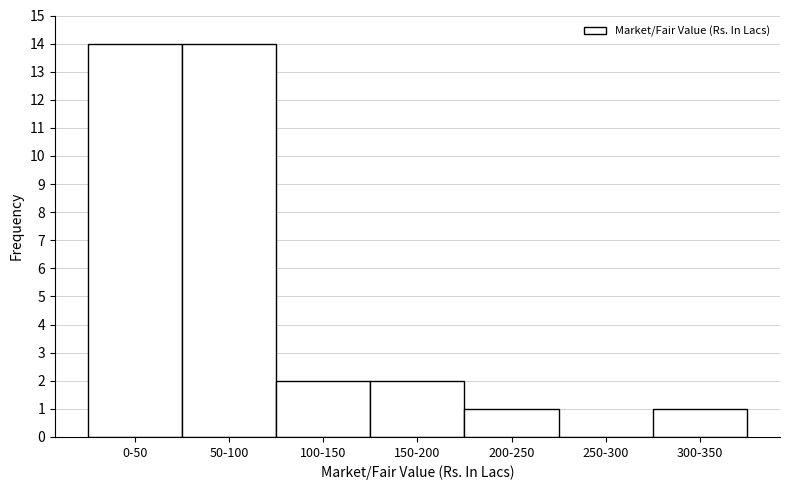

Reading left to right, transcribe all the data shown in this chart.

0-50=14	50-100=14	100-150=2	150-200=2	200-250=1	250-300=0	300-350=1